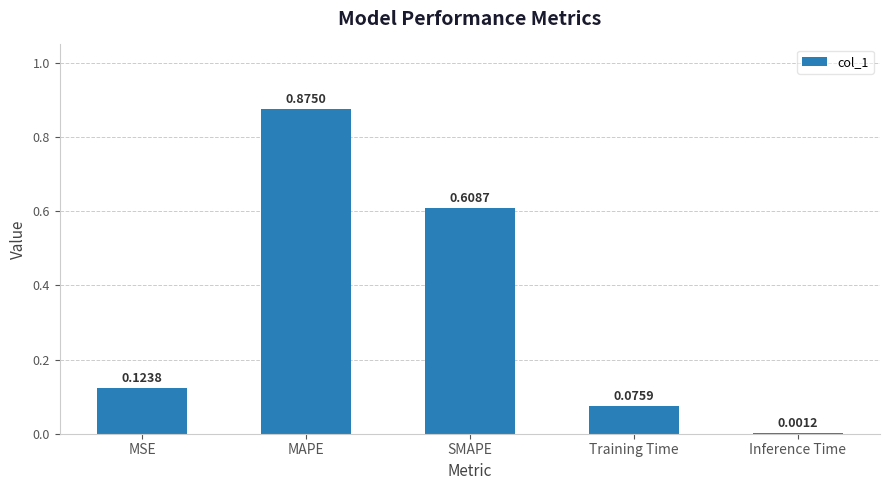

Between MAPE and Inference Time, which is larger?

MAPE